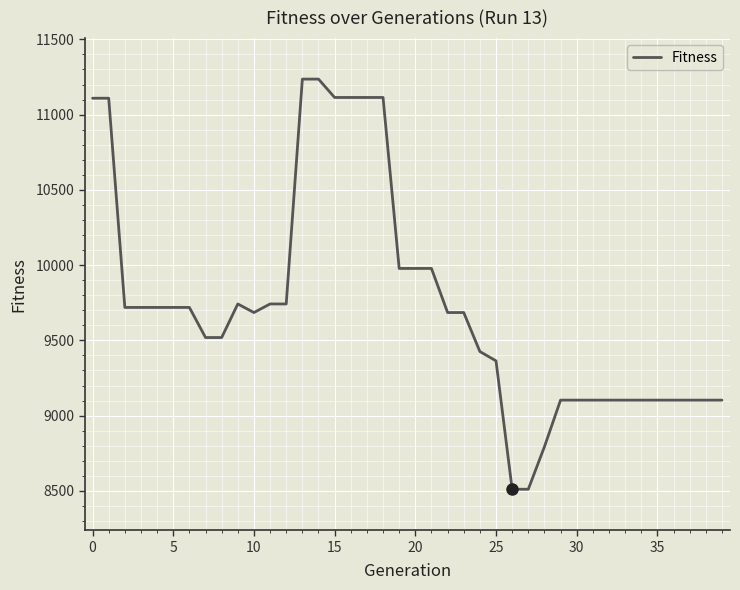

What is the smallest value displayed?

8511